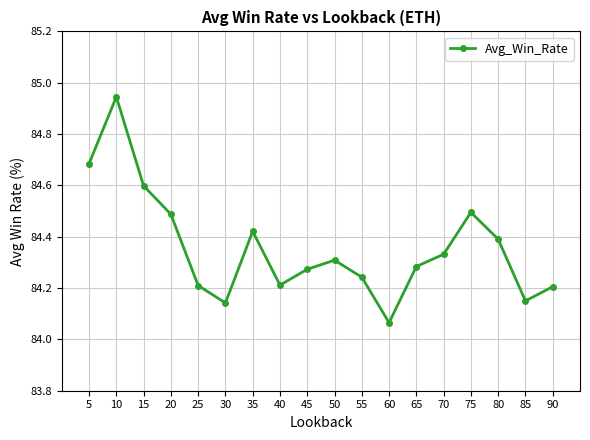

What is the ratio of the value at 20 to the value at 75?

1.0